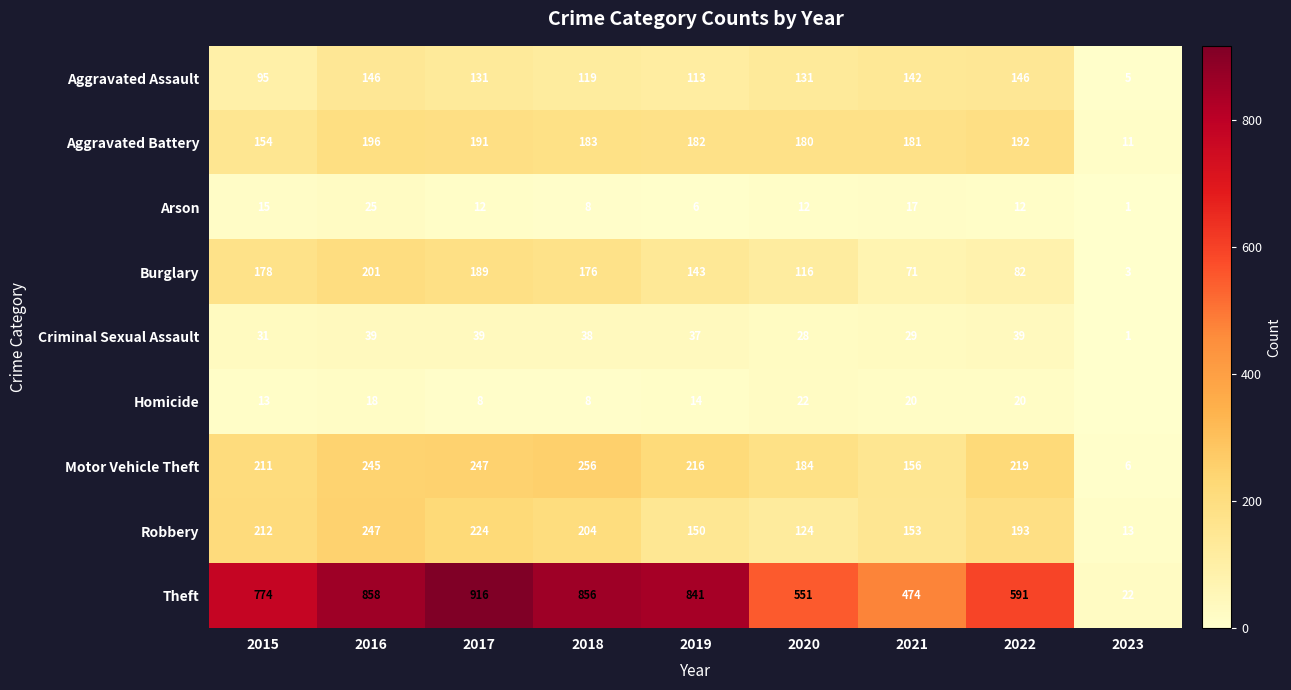

What is the difference between the highest and lowest values at 2021?

457